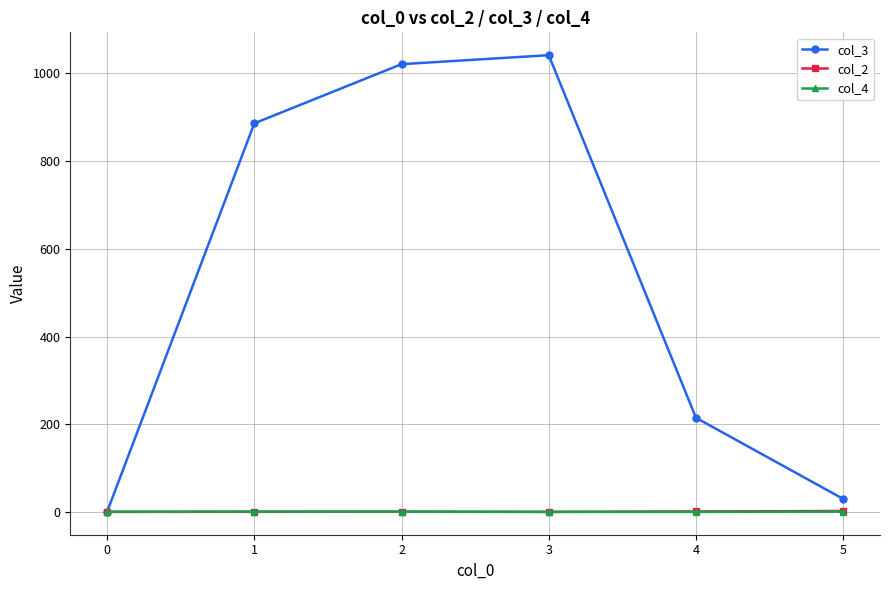

What are all the series names shown in the legend?

col_3, col_2, col_4